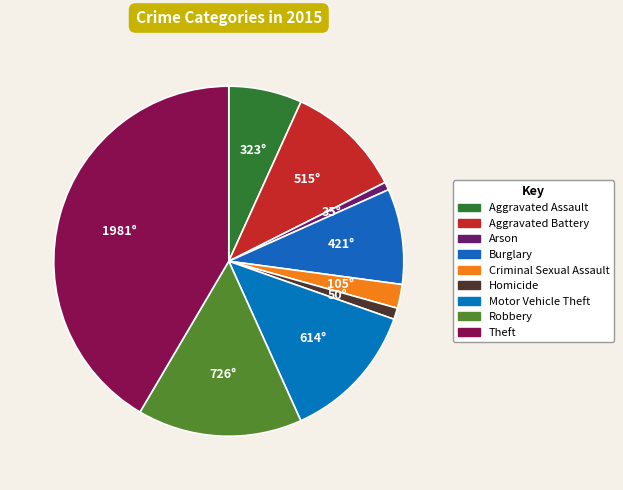

Count the number of slices in the pie.

9